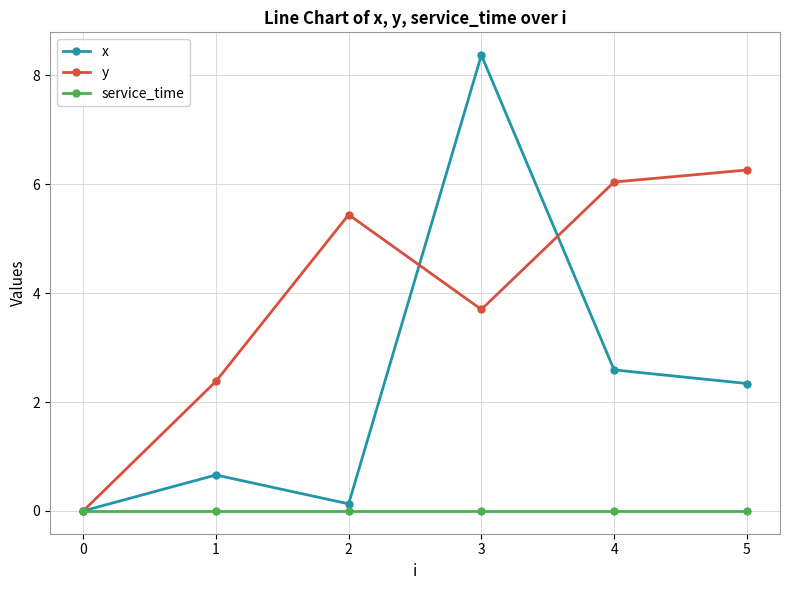

Where does the x series first go above 2?

3